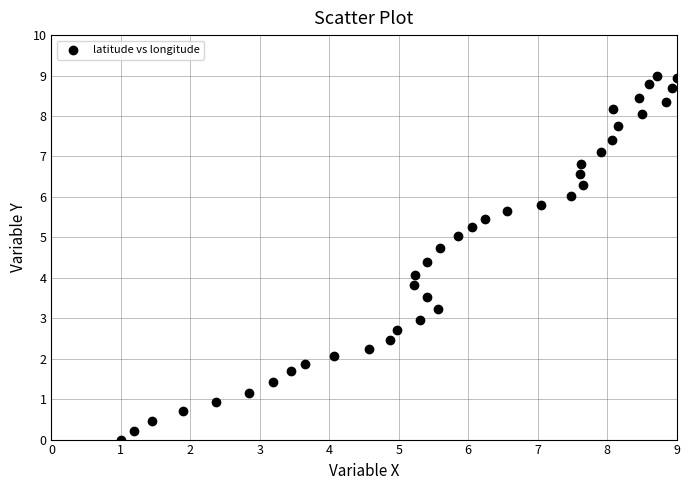

What is the range of X values (max minus min)?

8.0